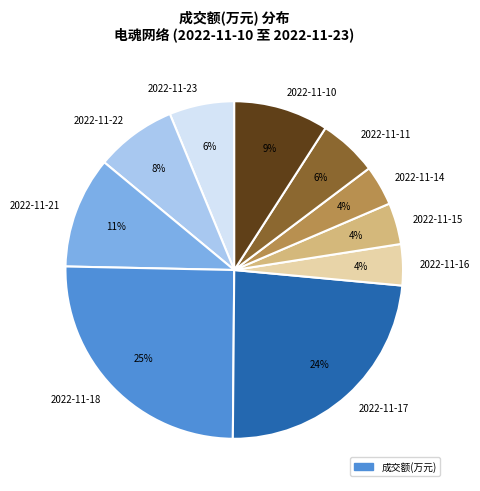

To the nearest percent, what is the difference between the 2022-11-14 and 2022-11-21 slice percentages?

7%